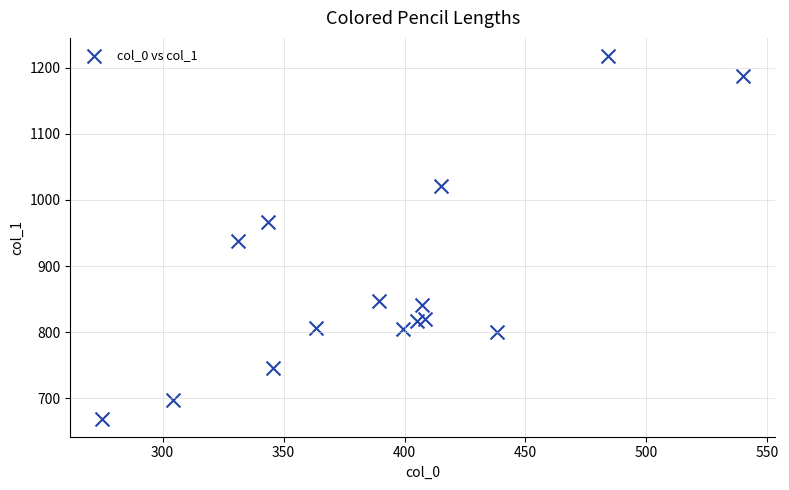

What is the range of Y values (max minus min)?

547.9